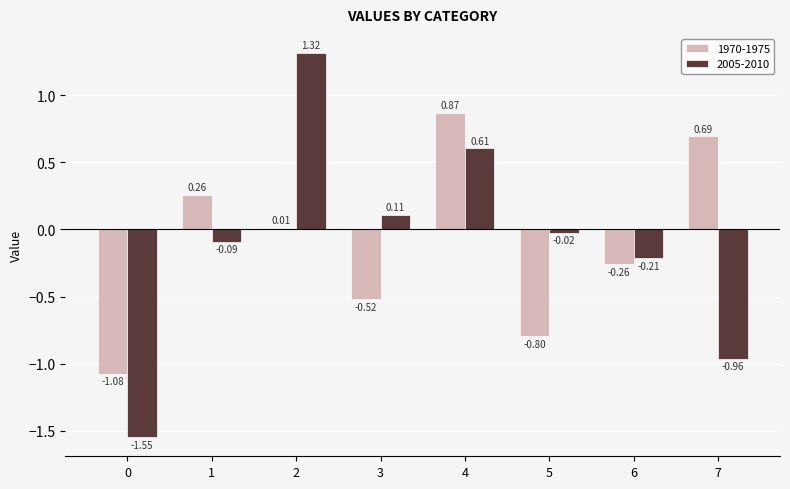

At which category does the chart reach its peak across all series?

2